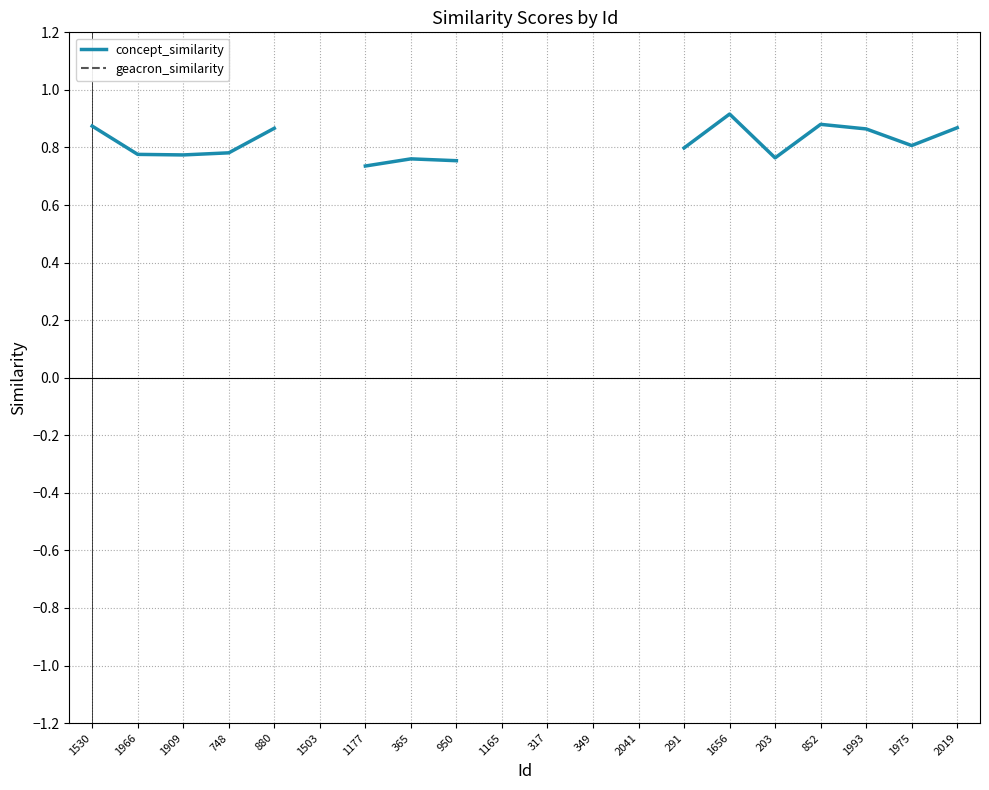

At which label does concept_similarity reach its minimum?

1177